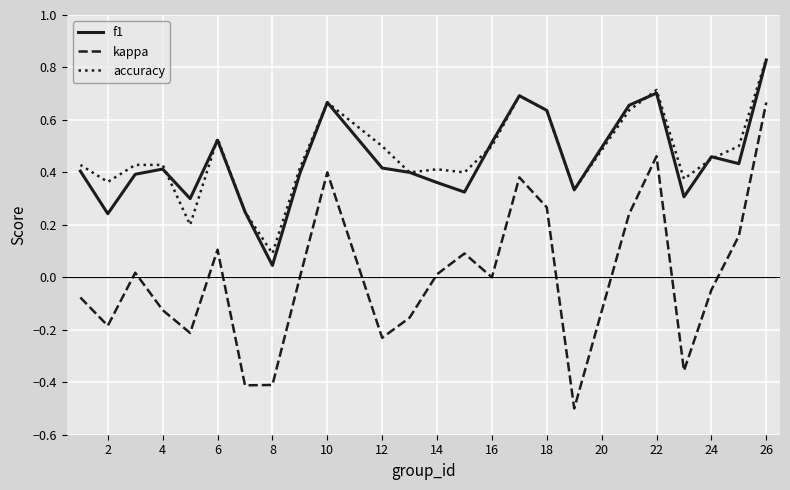

What is the smallest value displayed?

-0.5